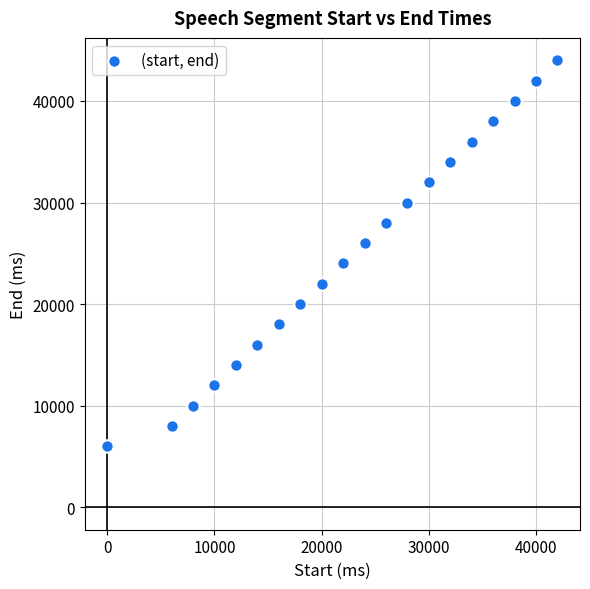

What is the range of X values (max minus min)?

42000